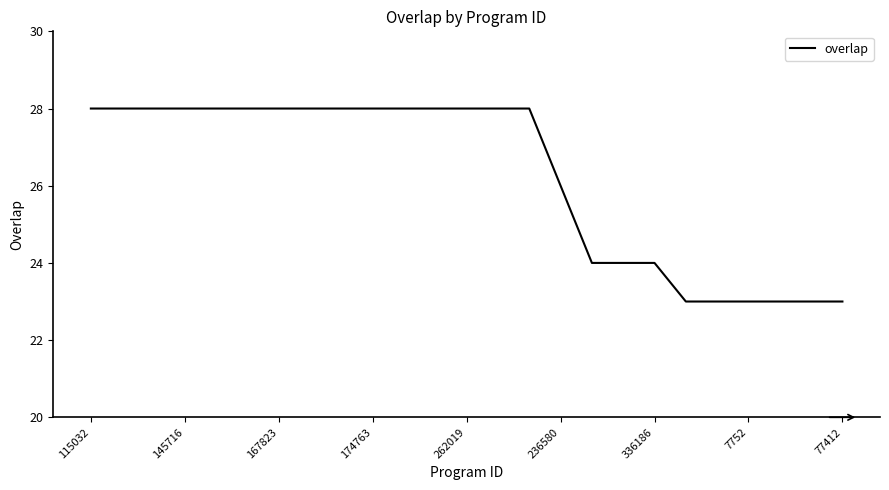

What is the difference between the maximum and minimum values?

5